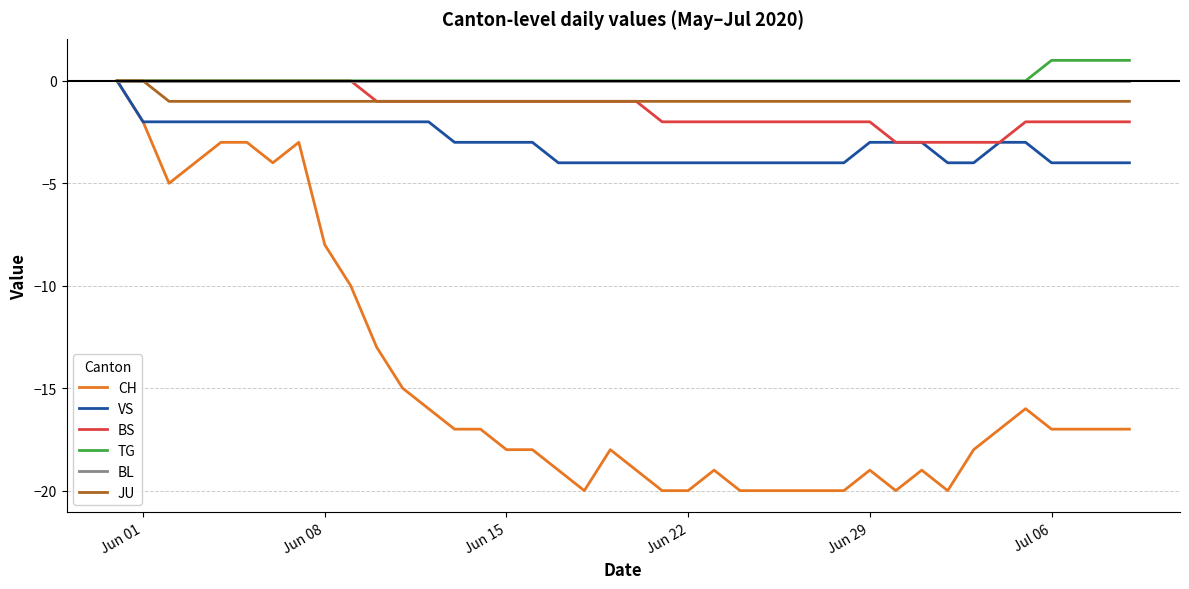

Which series has the widest spread of values?

CH